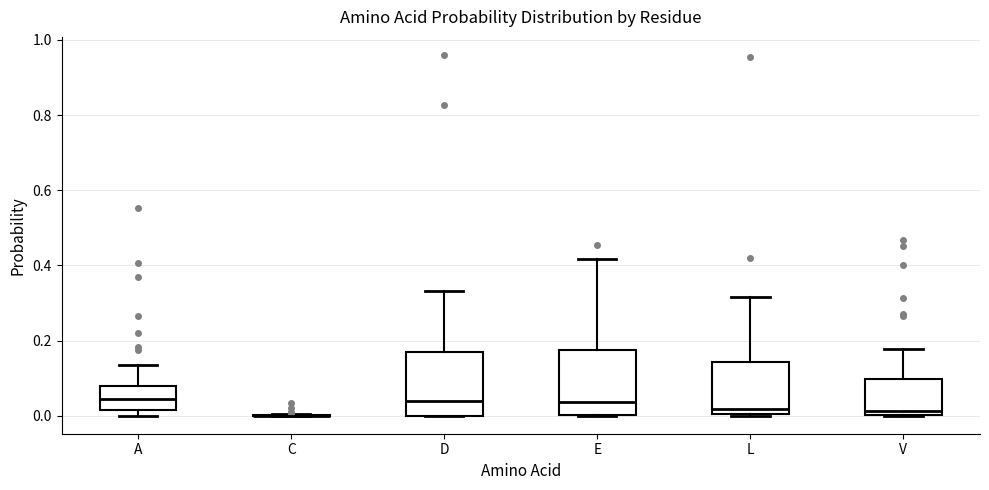

Where is the upper edge of the box for D on the y-axis? The values are not printed on the chart, so give them approximately, as read against the axis.

0.16